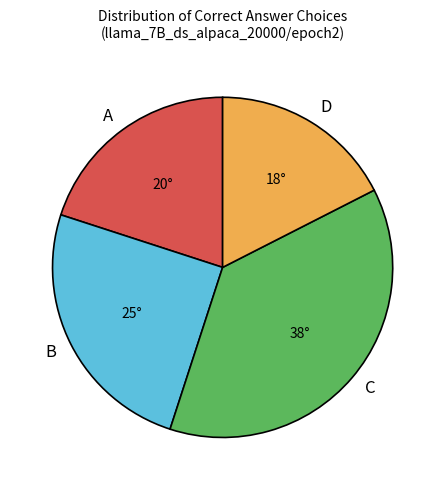

The A slice represents 32% of the pie. True or false?

False